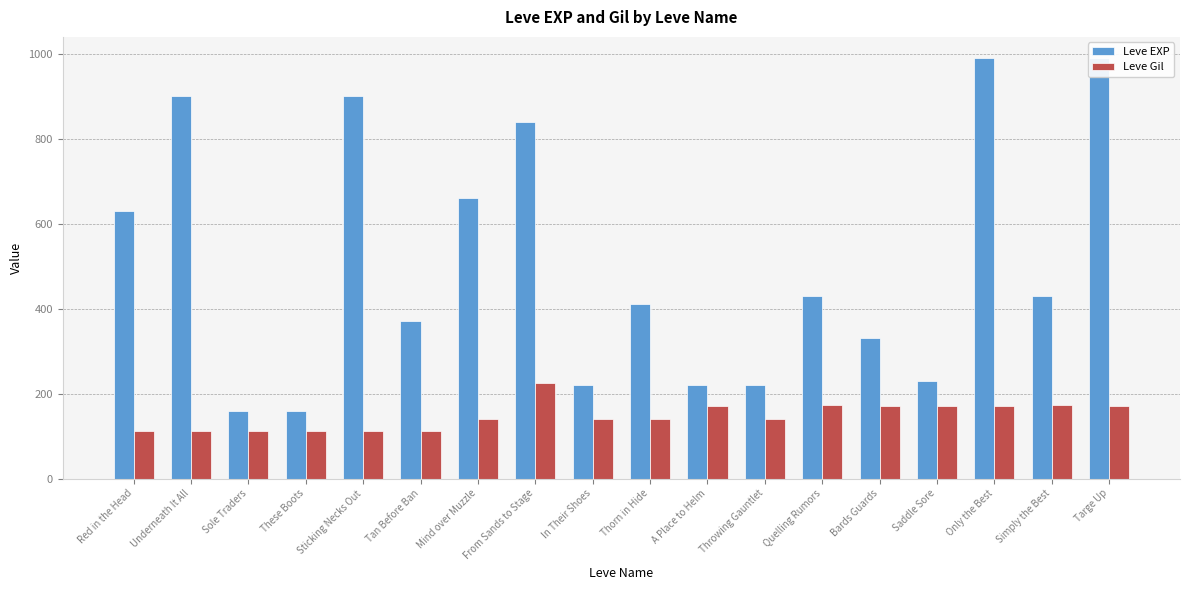

Reading left to right, transcribe all the data shown in this chart.

Leve EXP: Red in the Head=630	Underneath It All=900	Sole Traders=160	These Boots=160	Sticking Necks Out=900	Tan Before Ban=370	Mind over Muzzle=660	From Sands to Stage=840	In Their Shoes=220	Thorn in Hide=410	A Place to Helm=220	Throwing Gauntlet=220	Quelling Rumors=430	Bards Guards=330	Saddle Sore=230	Only the Best=990	Simply the Best=430	Targe Up=990
Leve Gil: Red in the Head=112	Underneath It All=112	Sole Traders=113	These Boots=113	Sticking Necks Out=112	Tan Before Ban=112	Mind over Muzzle=140	From Sands to Stage=224	In Their Shoes=140	Thorn in Hide=140	A Place to Helm=170	Throwing Gauntlet=140	Quelling Rumors=172	Bards Guards=170	Saddle Sore=170	Only the Best=170	Simply the Best=172	Targe Up=170